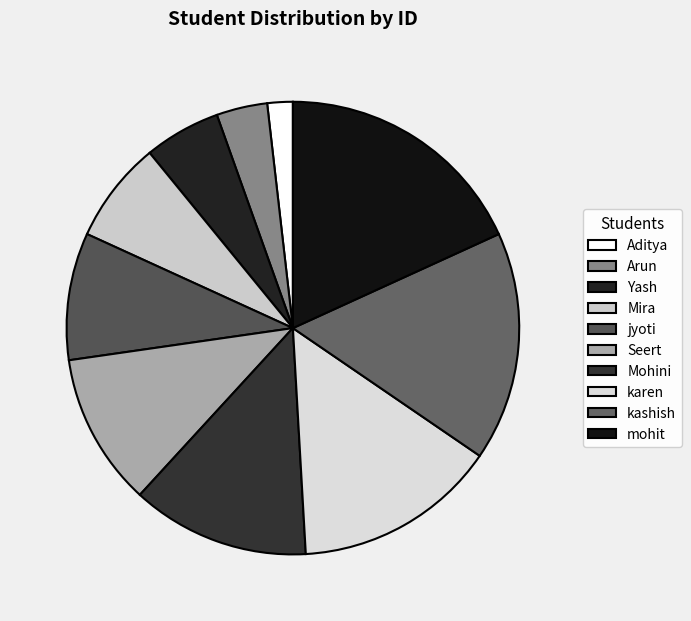

To the nearest percent, what percentage of the pie is Mira?

7%